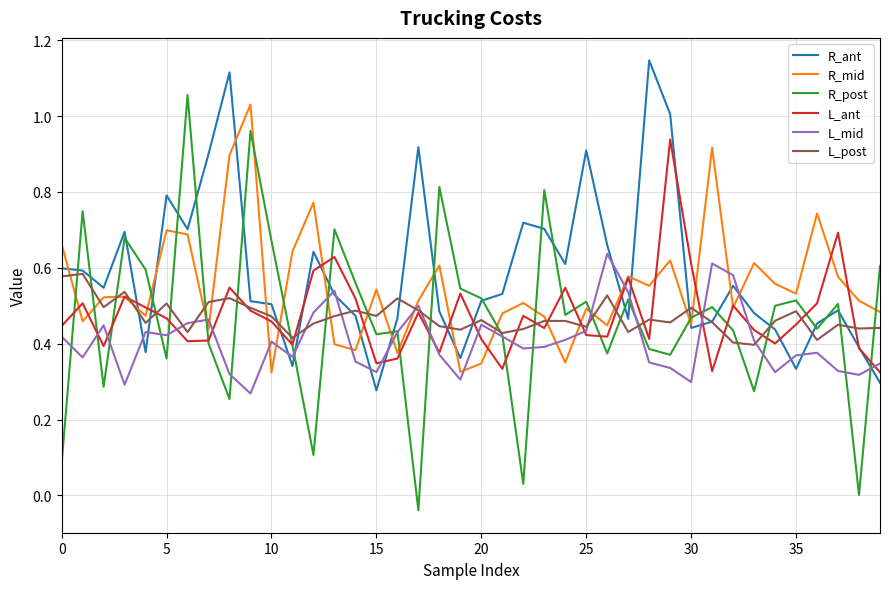

List the series in order of their peak value, highest first.

R_ant, R_post, R_mid, L_ant, L_mid, L_post